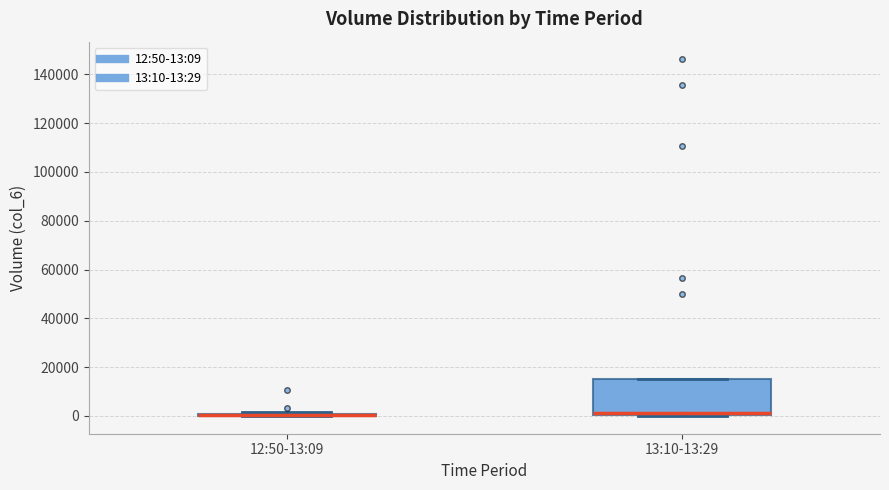

Where is the lower edge of the box for 13:10-13:29 on the y-axis? The values are not printed on the chart, so give them approximately, as read against the axis.

0